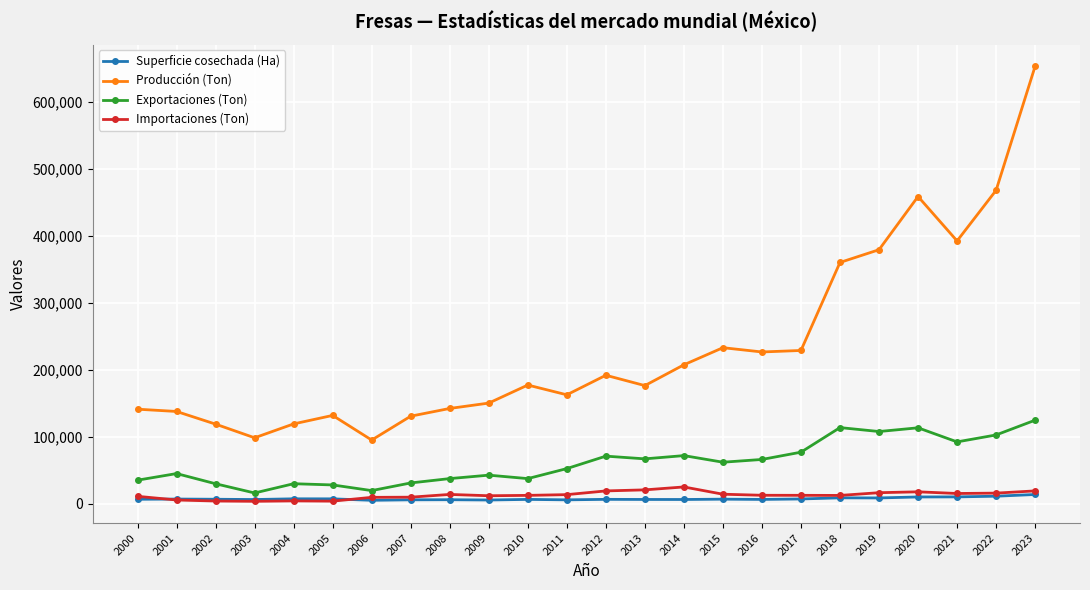

At which category does Producción (Ton) reach its first local valley?

2003